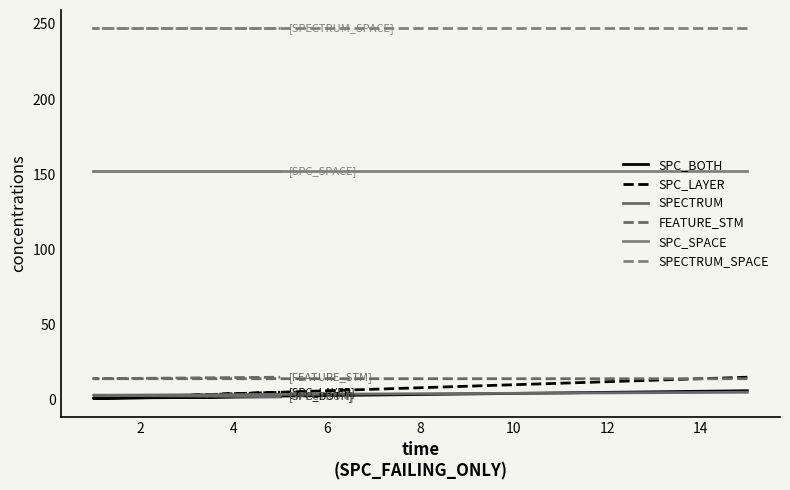

Rank the series by their maximum value, from highest to lowest.

SPECTRUM_SPACE, SPC_SPACE, SPC_LAYER, FEATURE_STM, SPC_BOTH, SPECTRUM